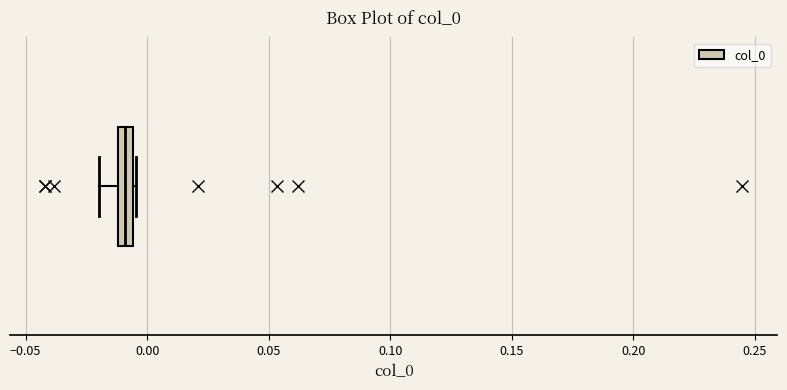

Where does the left whisker of the box end on the x-axis? The values are not printed on the chart, so give them approximately, as read against the axis.

-0.020